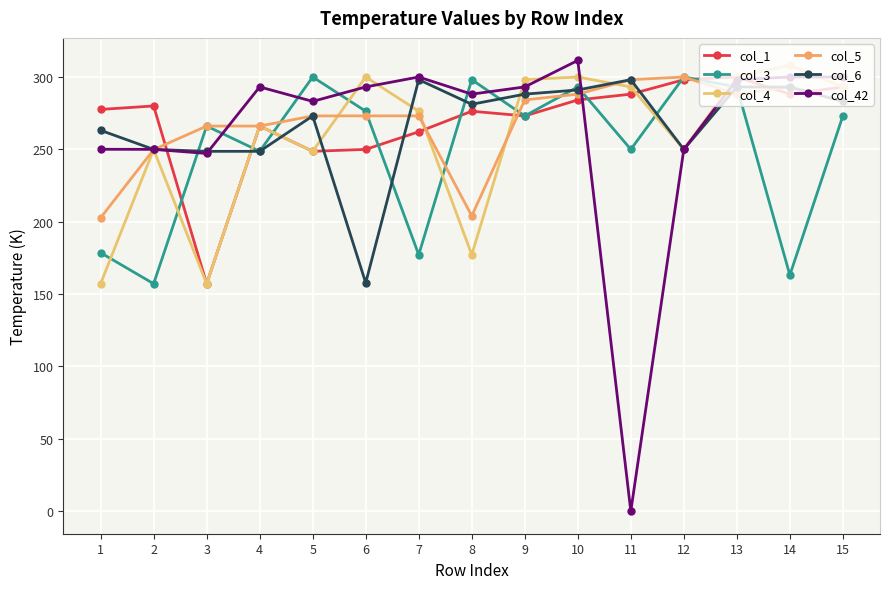

How many lines are shown in the chart?

6